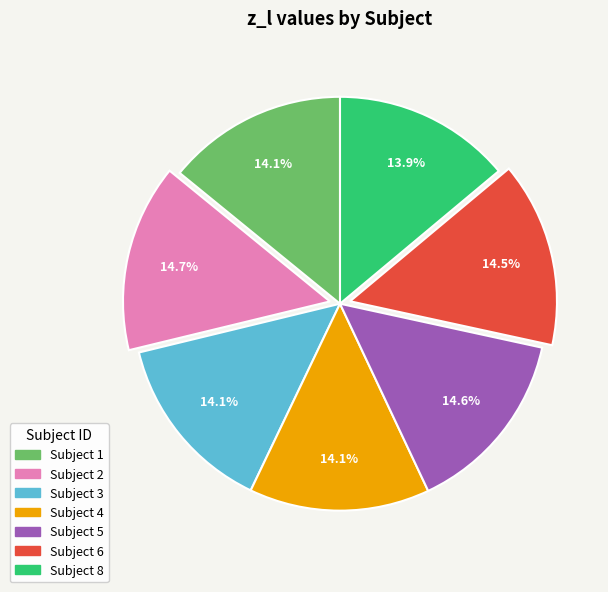

How many slices are in this pie chart?

7